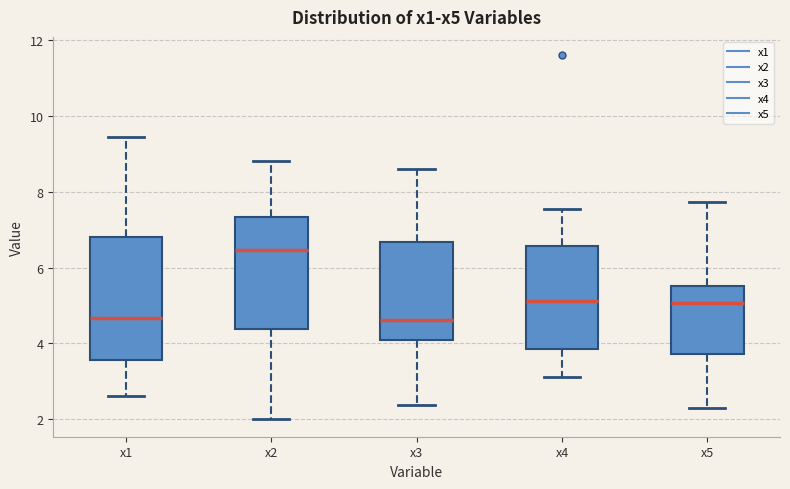

Where is the upper edge of the box for x4 on the y-axis? The values are not printed on the chart, so give them approximately, as read against the axis.

6.6